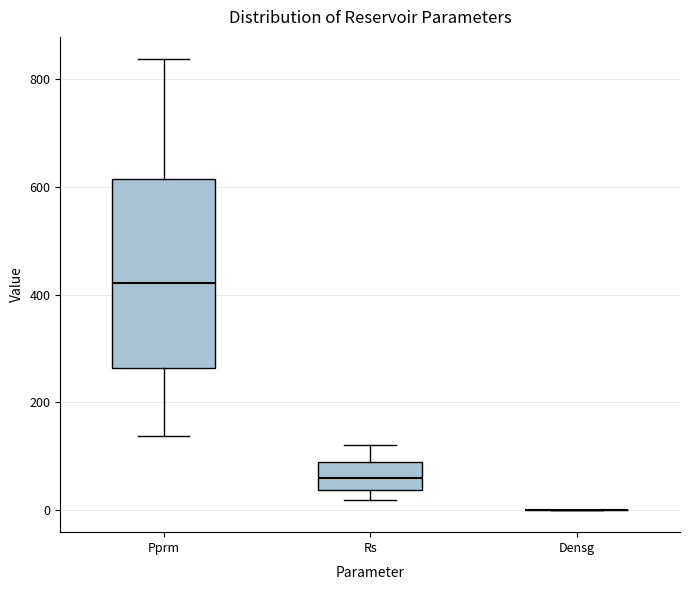

Where does the lower whisker of the box for Pprm end on the y-axis? The values are not printed on the chart, so give them approximately, as read against the axis.

140